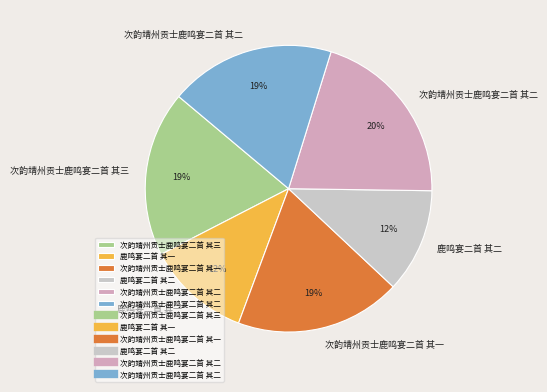

How many slices are in this pie chart?

6